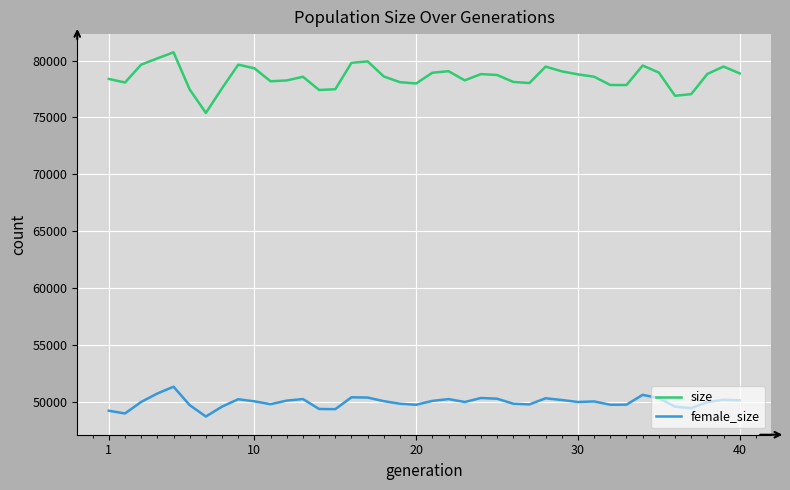

Rank the series by their average value, from highest to lowest.

size, female_size